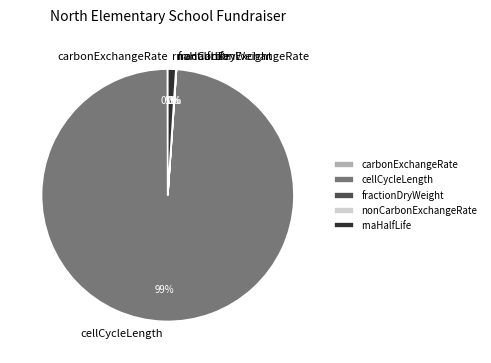

To the nearest percent, what is the average slice percentage?

20%